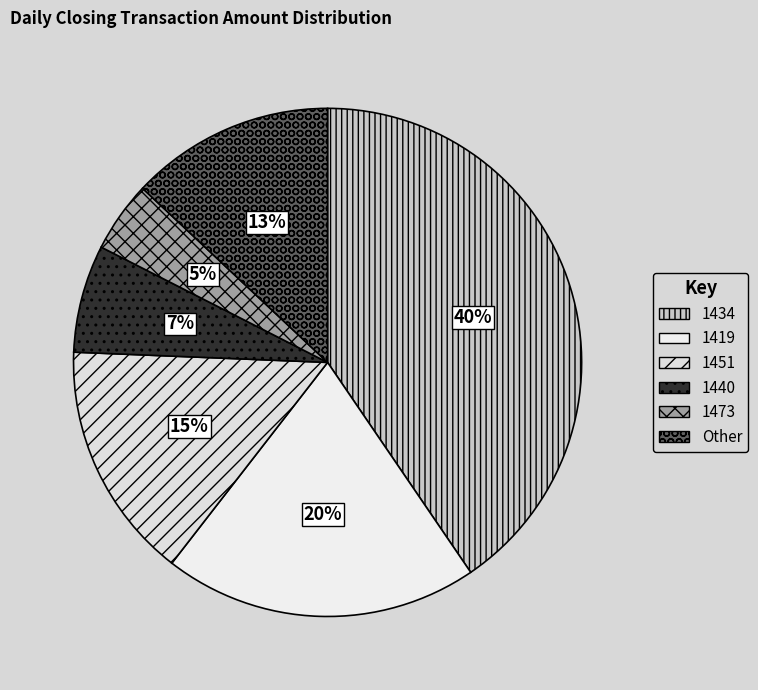

How many segments does this pie chart have?

6